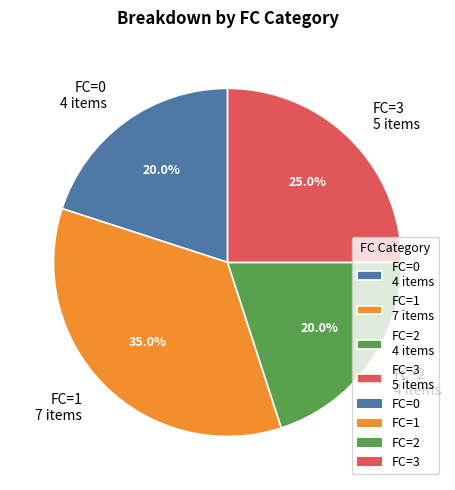

Is FC=3 5 items the majority of the pie?

No